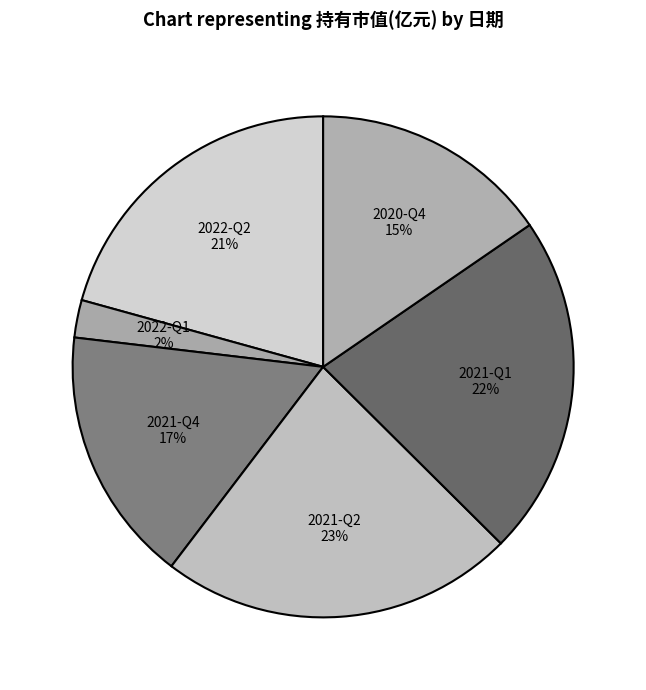

How many slices are in this pie chart?

6